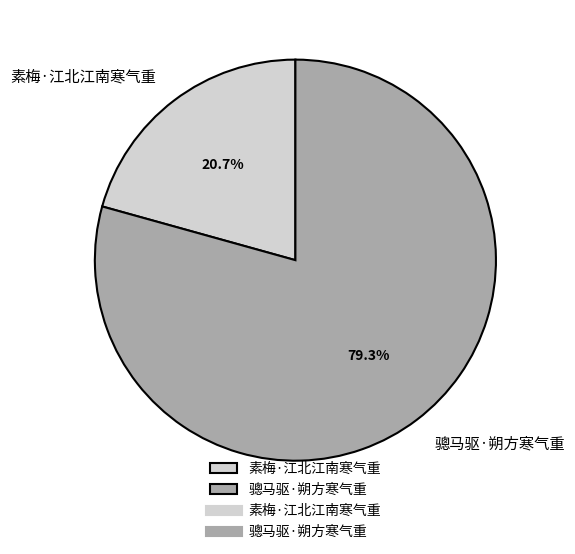

What is the smallest slice in the pie chart?

素梅·江北江南寒气重